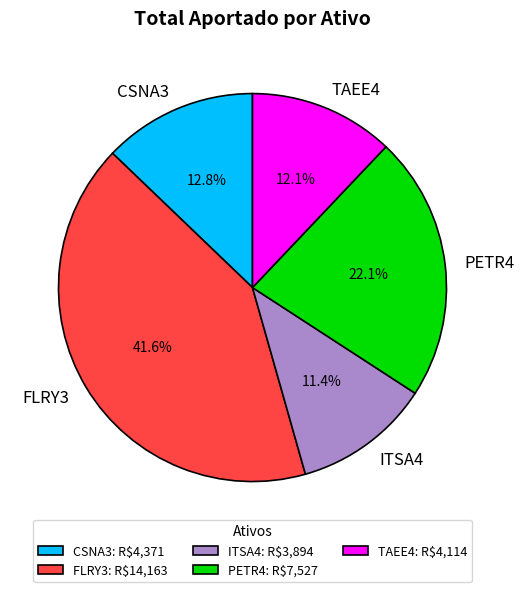

To the nearest percent, what is the combined percentage of TAEE4 and ITSA4?

24%